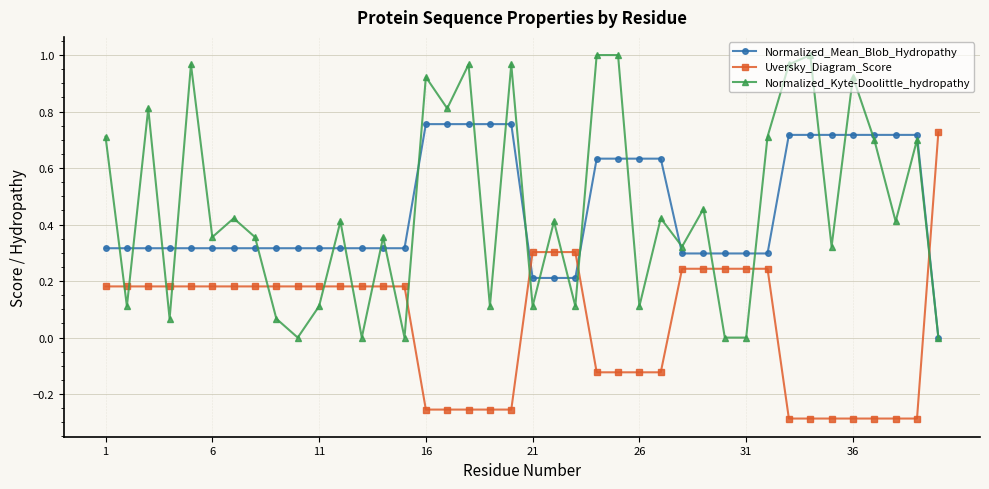

How many data points does each series have?

40